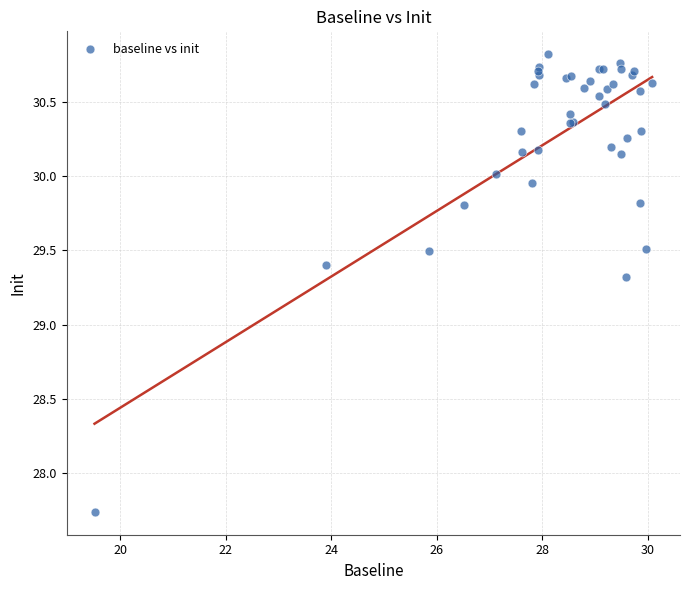

What Y value in the scatter plot is closest to 29?

29.3